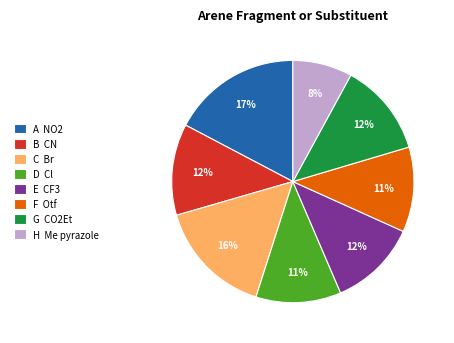

To the nearest percent, what is the average slice percentage?

12%